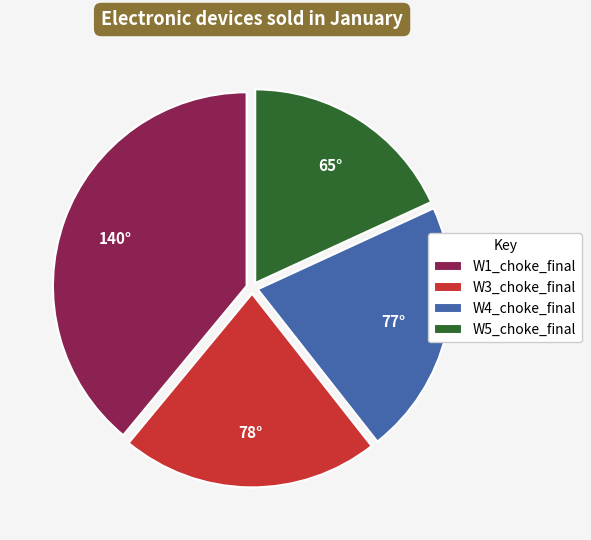

Is W4_choke_final the majority of the pie?

No